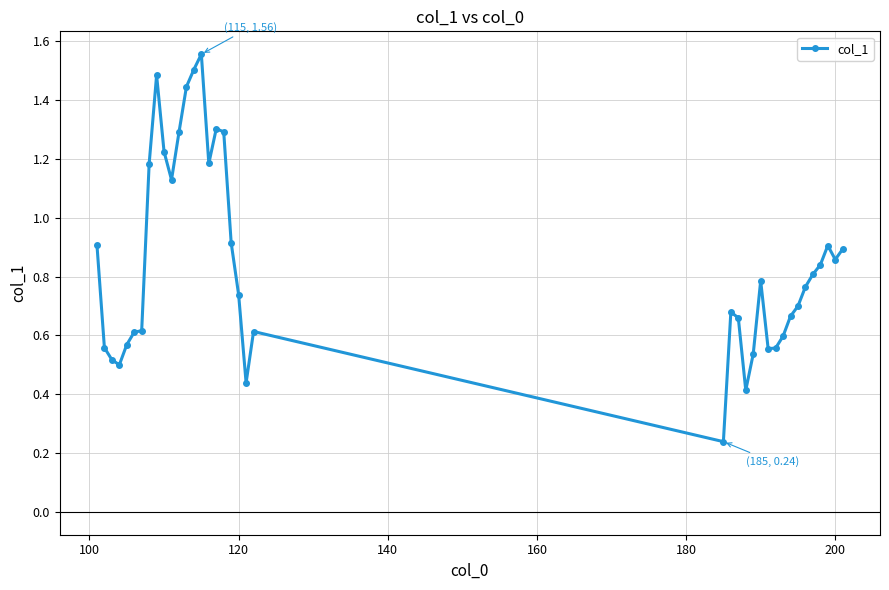

What is the difference between the maximum and minimum values?

1.3